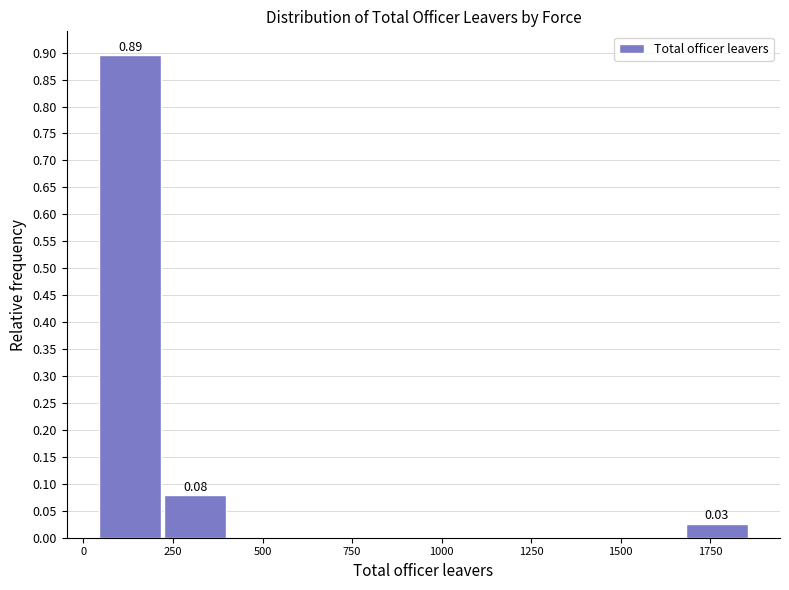

Around what value on the x-axis is the tallest bar? Give the approximate position of its centre, as read against the axis.

150